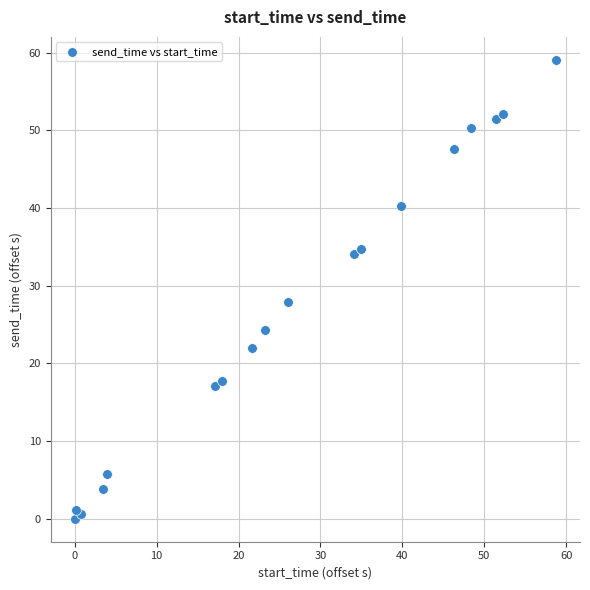

What Y value in the scatter plot is closest to 29?

27.9